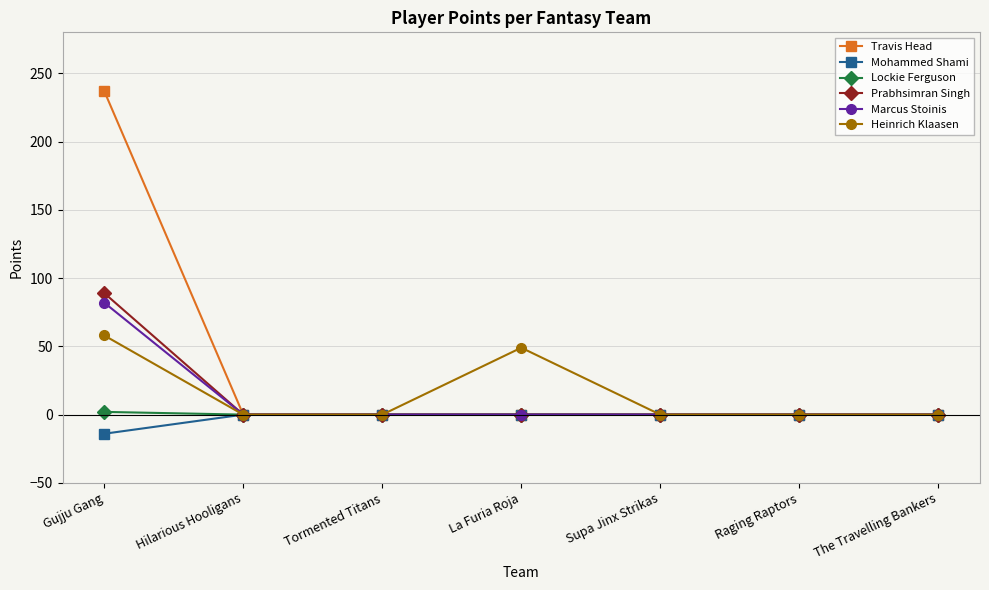

Reading left to right, what are all the values shown in this chart?

Travis Head: Gujju Gang=237	Hilarious Hooligans=0	Tormented Titans=0	La Furia Roja=0	Supa Jinx Strikas=0	Raging Raptors=0	The Travelling Bankers=0
Mohammed Shami: Gujju Gang=-14	Hilarious Hooligans=0	Tormented Titans=0	La Furia Roja=0	Supa Jinx Strikas=0	Raging Raptors=0	The Travelling Bankers=0
Lockie Ferguson: Gujju Gang=2	Hilarious Hooligans=0	Tormented Titans=0	La Furia Roja=0	Supa Jinx Strikas=0	Raging Raptors=0	The Travelling Bankers=0
Prabhsimran Singh: Gujju Gang=89	Hilarious Hooligans=0	Tormented Titans=0	La Furia Roja=0	Supa Jinx Strikas=0	Raging Raptors=0	The Travelling Bankers=0
Marcus Stoinis: Gujju Gang=82	Hilarious Hooligans=0	Tormented Titans=0	La Furia Roja=0	Supa Jinx Strikas=0	Raging Raptors=0	The Travelling Bankers=0
Heinrich Klaasen: Gujju Gang=58	Hilarious Hooligans=0	Tormented Titans=0	La Furia Roja=49	Supa Jinx Strikas=0	Raging Raptors=0	The Travelling Bankers=0